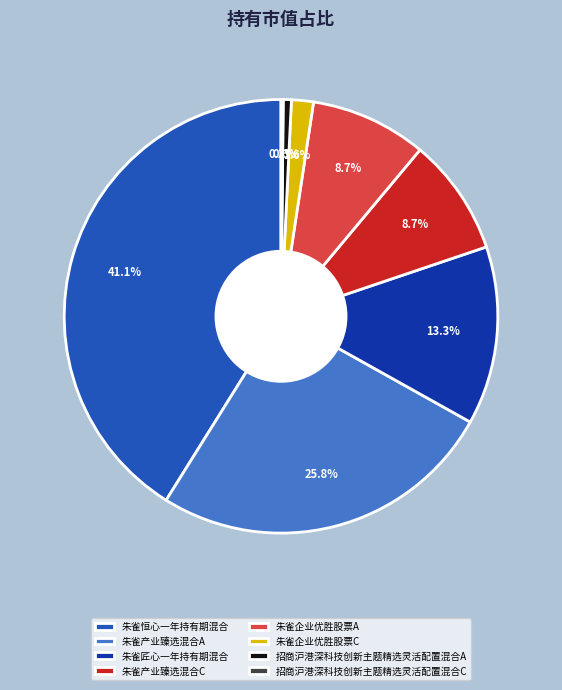

What is the largest slice in the pie chart?

朱雀恒心一年持有期混合